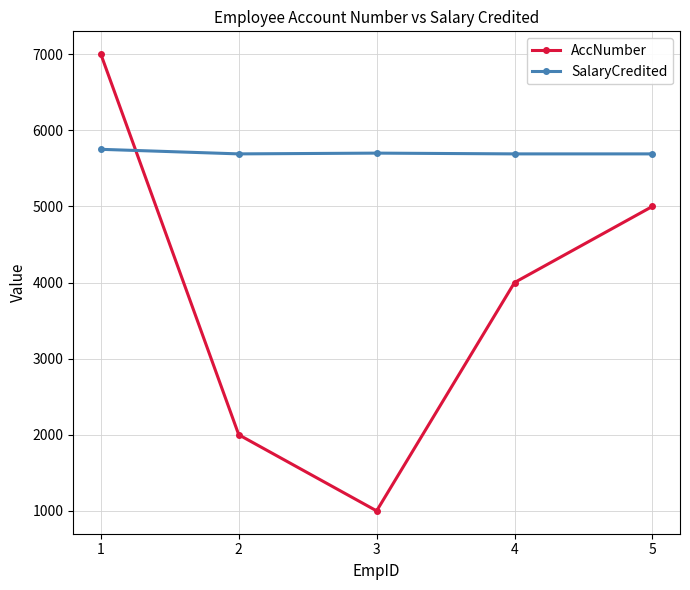

What is the difference between the AccNumber values at 4 and 5?

1000